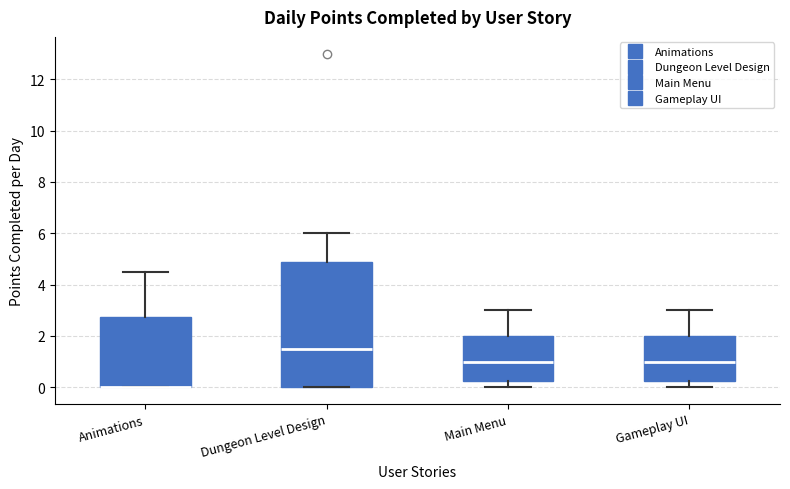

Where does the lower whisker of the box for Main Menu end on the y-axis? The values are not printed on the chart, so give them approximately, as read against the axis.

0.0